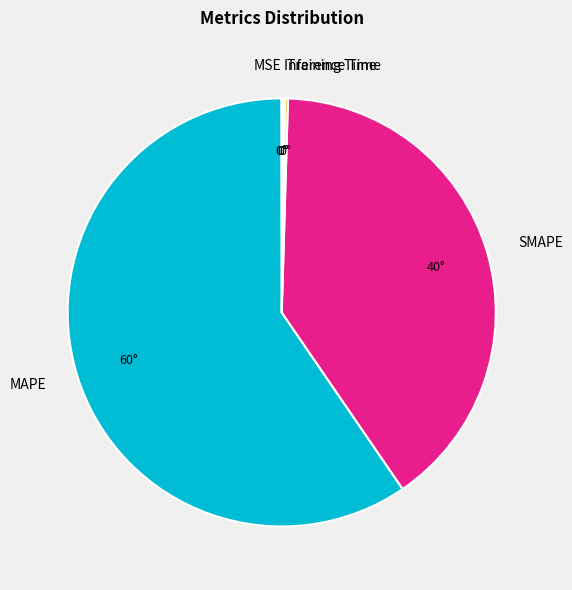

Which category has the biggest portion of the pie?

MAPE